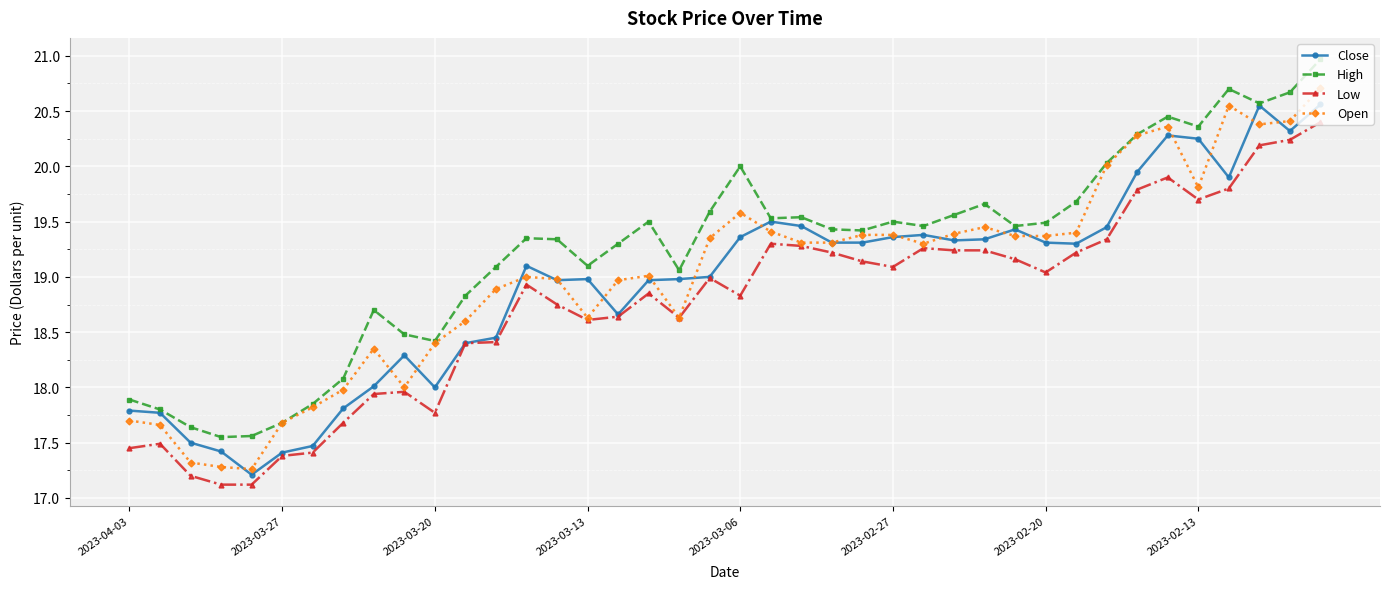

Which series has the largest total across all categories?

High